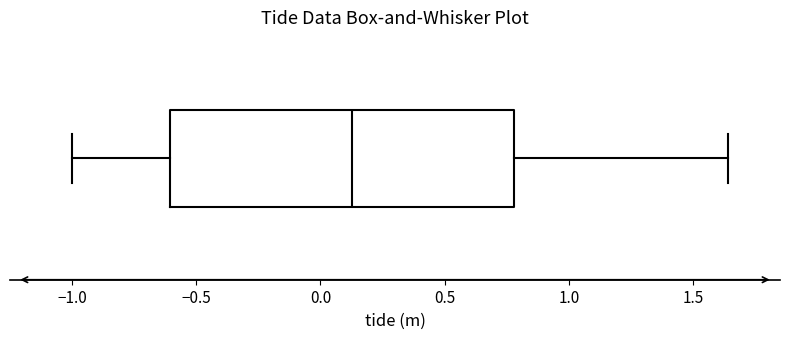

Read this box plot against the x-axis: the position of the median line, the range covered by the box, and the ends of both whiskers. The values are not printed on the chart, so give them approximately, as read against the axis.

median 0.15, box -0.60 to 0.80, whiskers -1.00 to 1.65